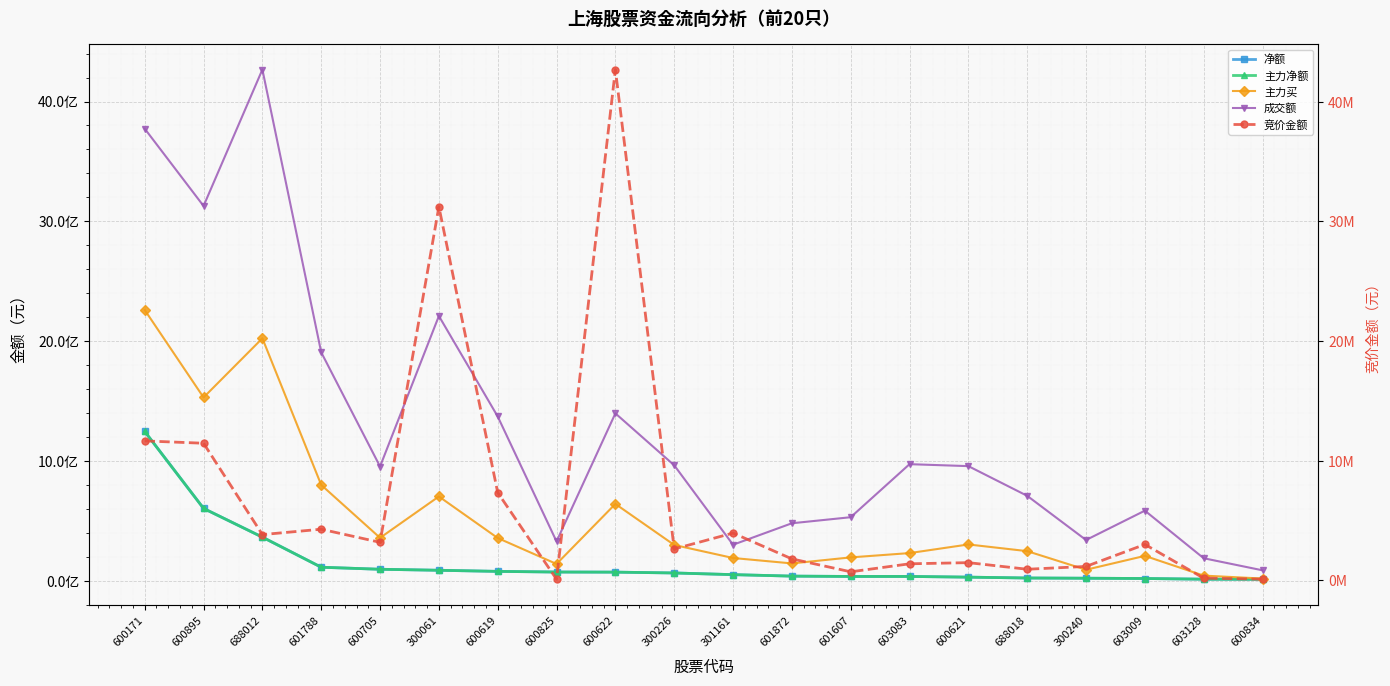

How many series are shown in this chart?

5